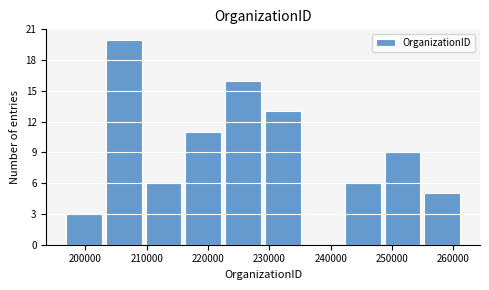

Reading left to right, transcribe this chart: for each bar, give the range it covers on the x-axis and its height. Neither the bar edges nor the heights are printed on the chart, so give them approximately, as read against the axes.

197000 to 203000: 3
203000 to 210000: 20
210000 to 216000: 6
216000 to 223000: 11
223000 to 229000: 16
229000 to 236000: 13
236000 to 242000: 0
242000 to 249000: 6
249000 to 255000: 9
255000 to 262000: 5